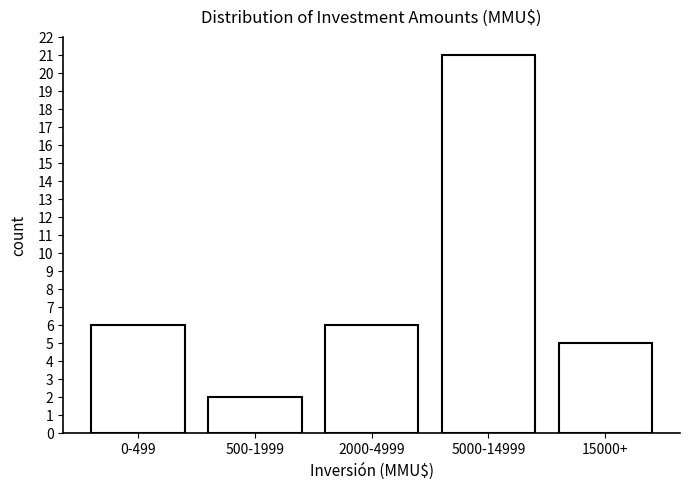

Reading right to left, transcribe all the data shown in this chart.

15000+=5	5000-14999=21	2000-4999=6	500-1999=2	0-499=6